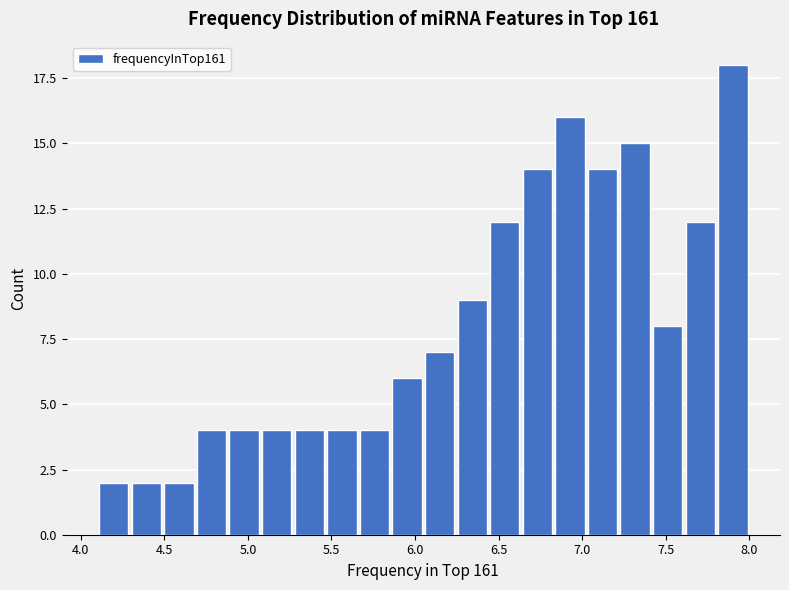

Around what value on the x-axis is the tallest bar? Give the approximate position of its centre, as read against the axis.

7.90